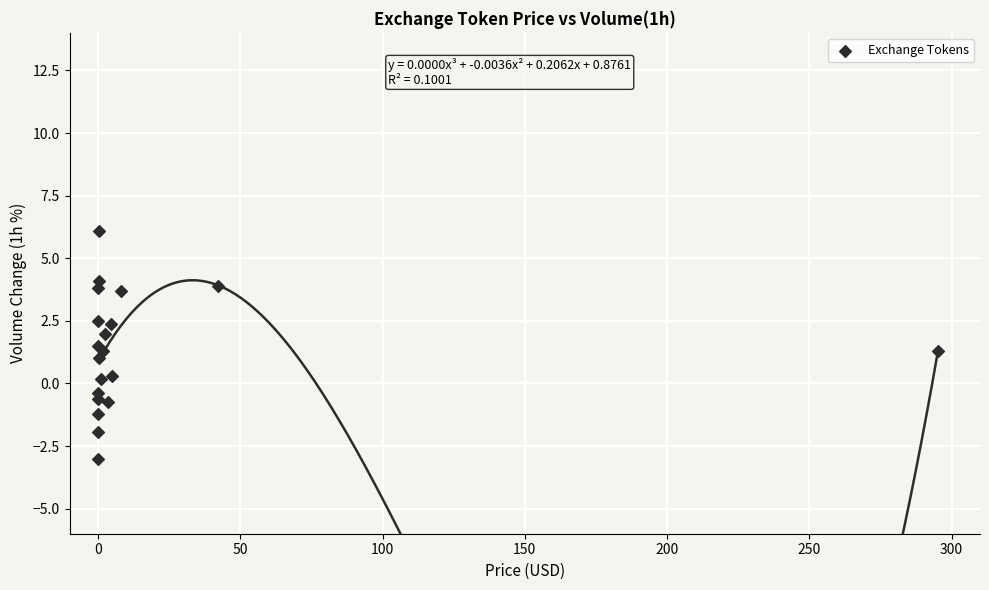

What is the range of Y values (max minus min)?

9.1